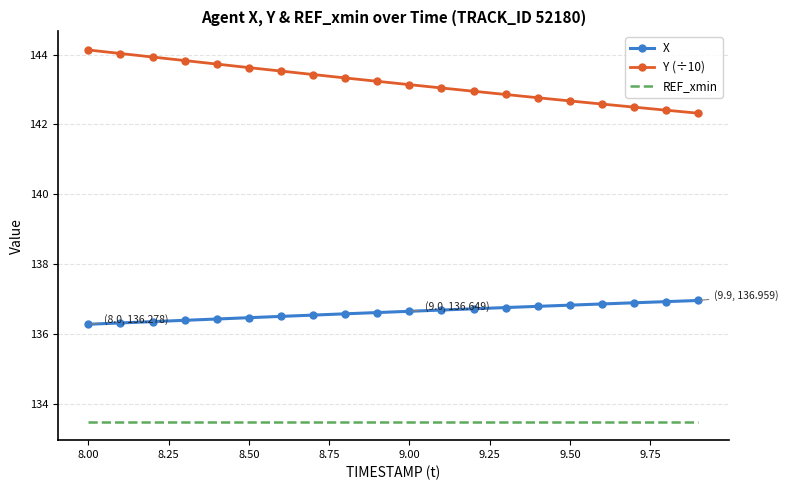

What is the minimum value shown in the chart?

133.5